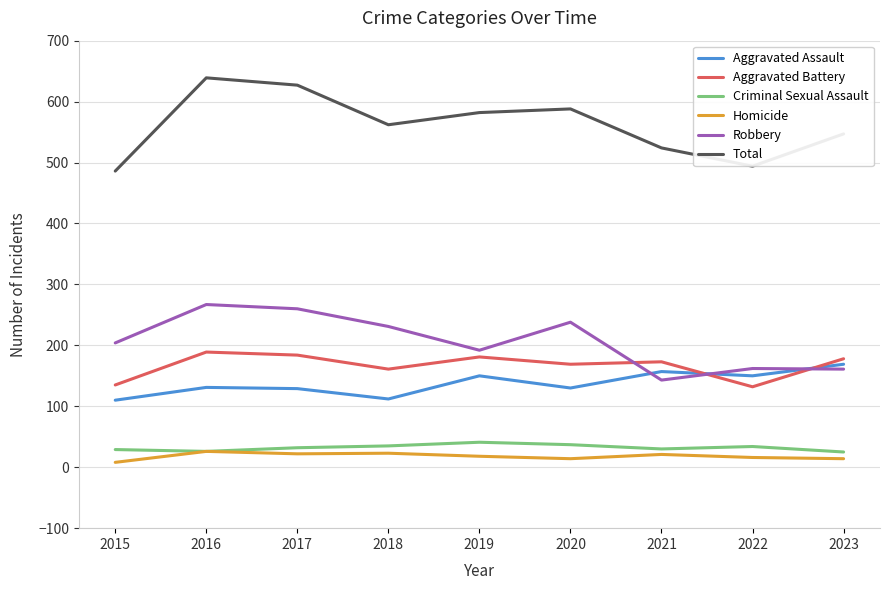

Is it true that Aggravated Battery equals 184 at 2017?

True